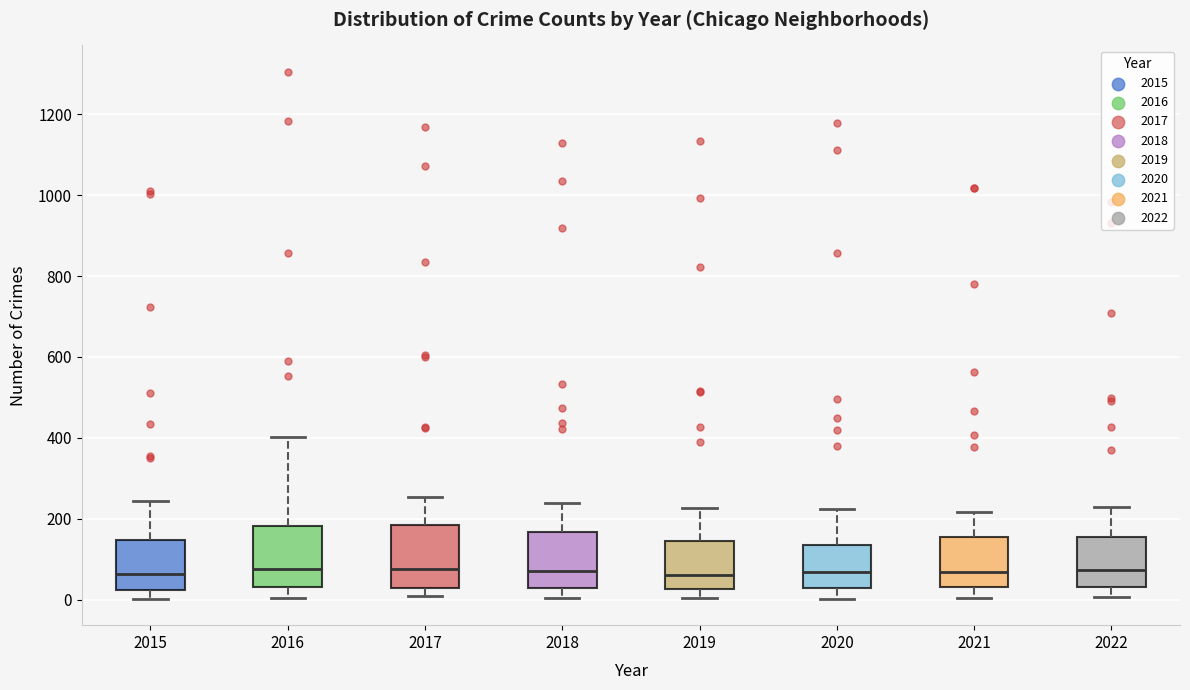

Reading left to right, read every box against the y-axis: the position of its median line, the range the box covers, and the ends of its whiskers. The values are not printed on the chart, so give them approximately, as read against the axis.

2015: median 60, box 20 to 140, whiskers 0 to 240
2016: median 80, box 40 to 180, whiskers 0 to 400
2017: median 80, box 20 to 180, whiskers 0 to 260
2018: median 80, box 20 to 160, whiskers 0 to 240
2019: median 60, box 20 to 140, whiskers 0 to 220
2020: median 60, box 20 to 140, whiskers 0 to 220
2021: median 60, box 40 to 160, whiskers 0 to 220
2022: median 80, box 40 to 160, whiskers 0 to 240